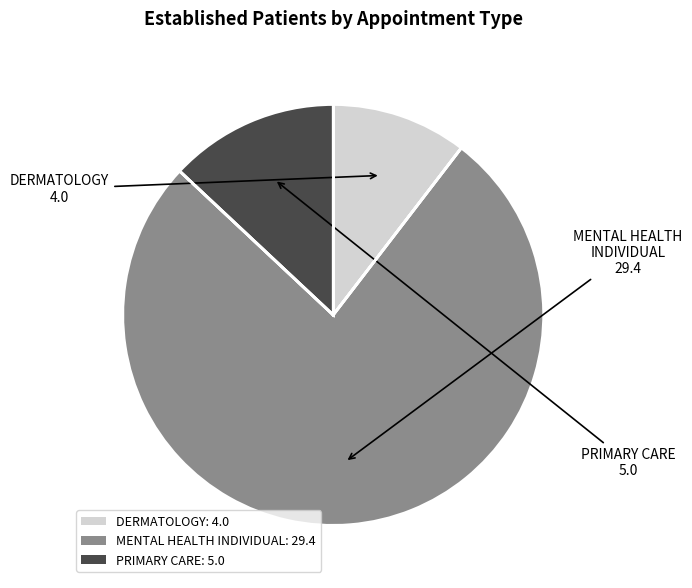

Which category has the smallest portion of the pie?

DERMATOLOGY